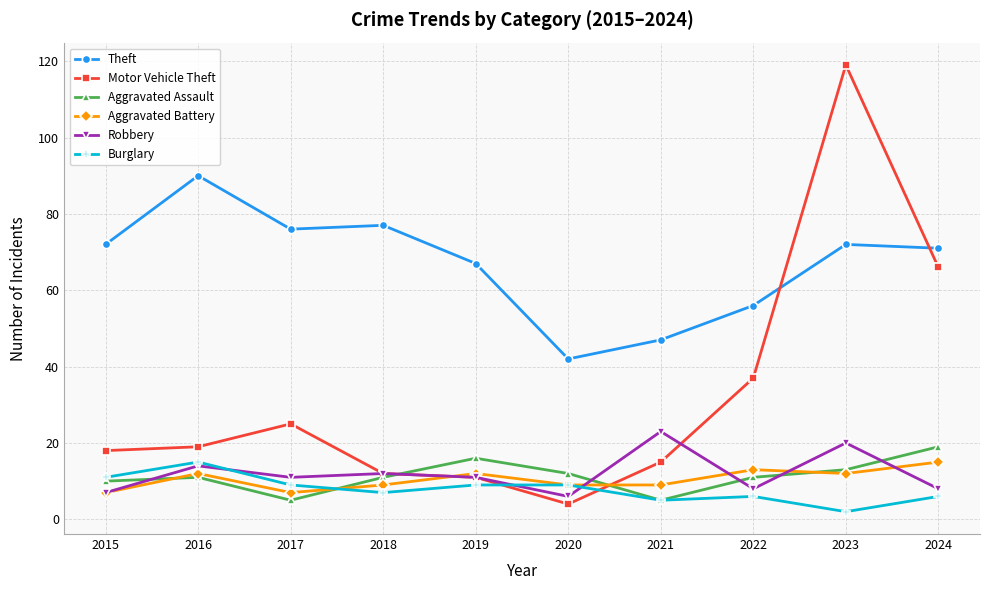

How many categories are shown in the chart?

10